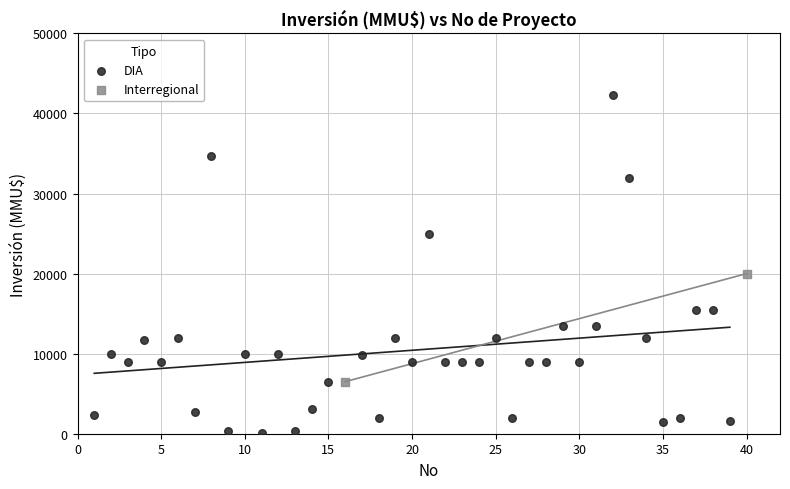

What are all the series names shown in the legend?

DIA, Interregional